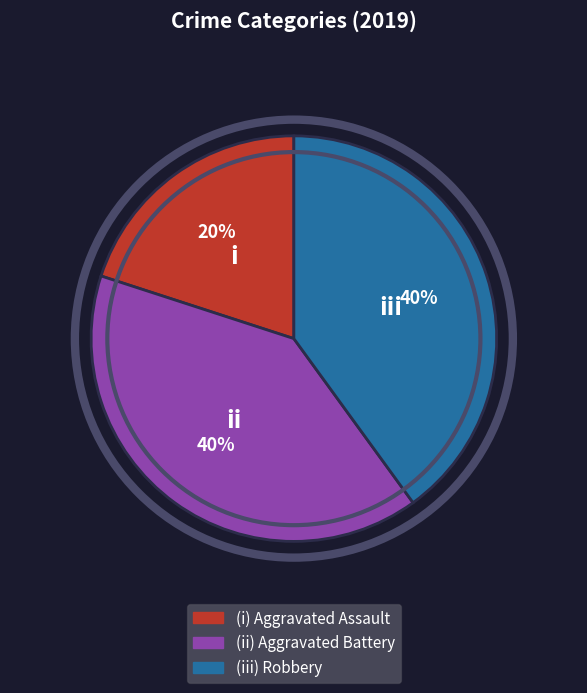

Is there any slice that represents more than half of the pie?

No